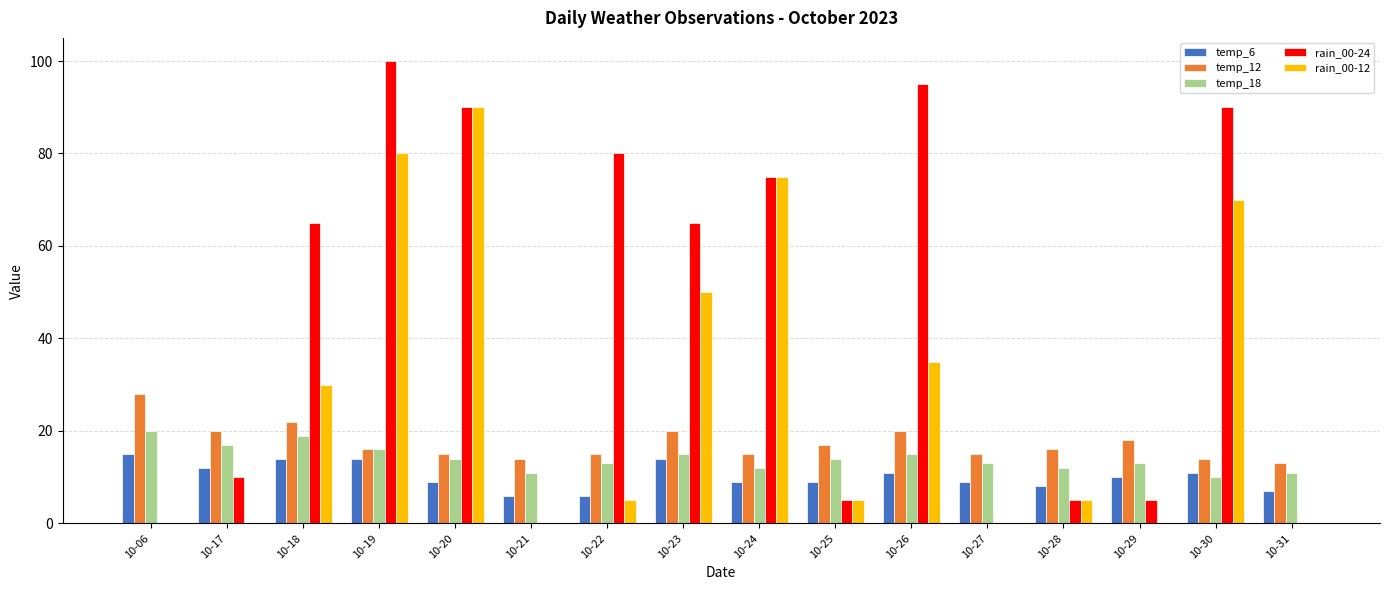

Is the value of temp_12 at 10-17 greater than the value of temp_18 at 10-18?

Yes